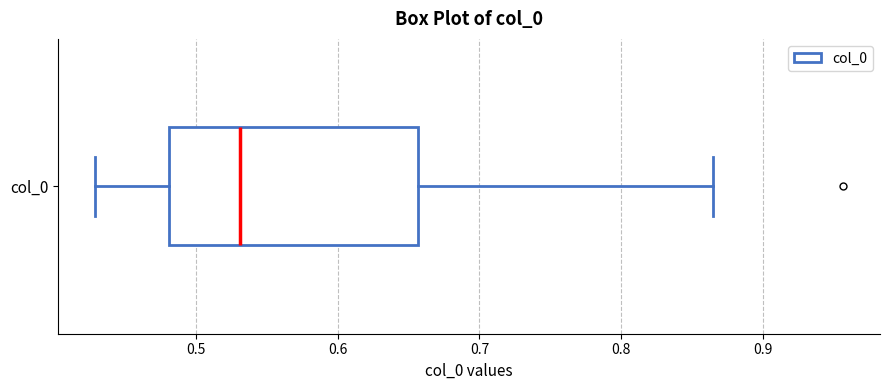

Transcribe this box plot: give where the median line is, the range the box spans, and where the two whiskers end, as read against the x-axis. The values are not printed on the chart, so give them approximately, as read against the axis.

median 0.53, box 0.48 to 0.66, whiskers 0.43 to 0.86